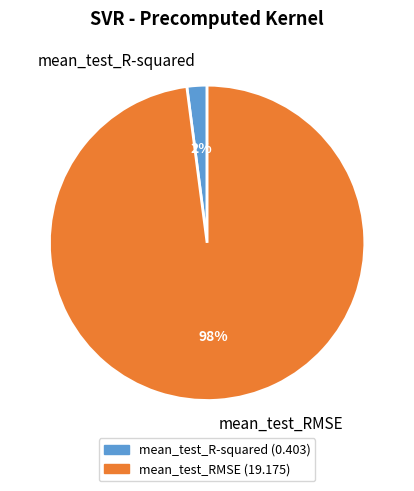

What is the majority slice?

mean_test_RMSE